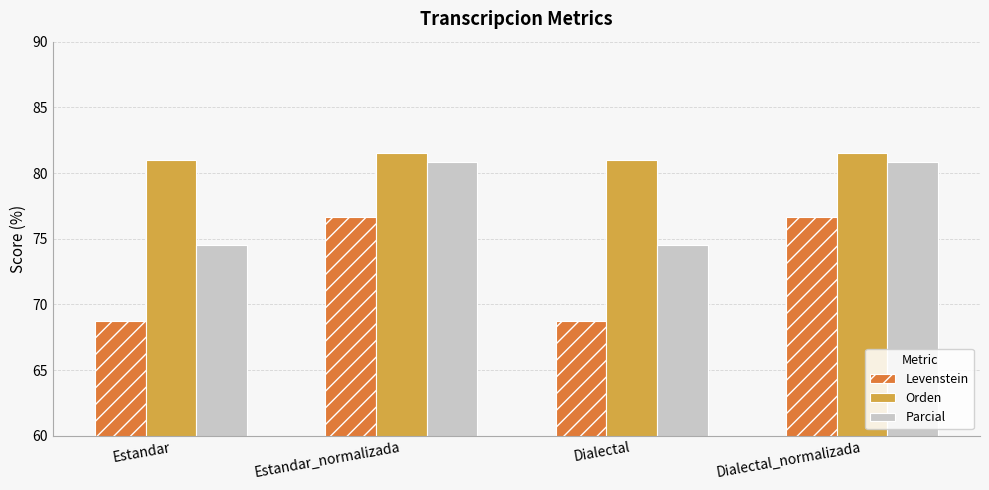

Is the value of Parcial at Estandar greater than the value of Orden at Dialectal_normalizada?

No